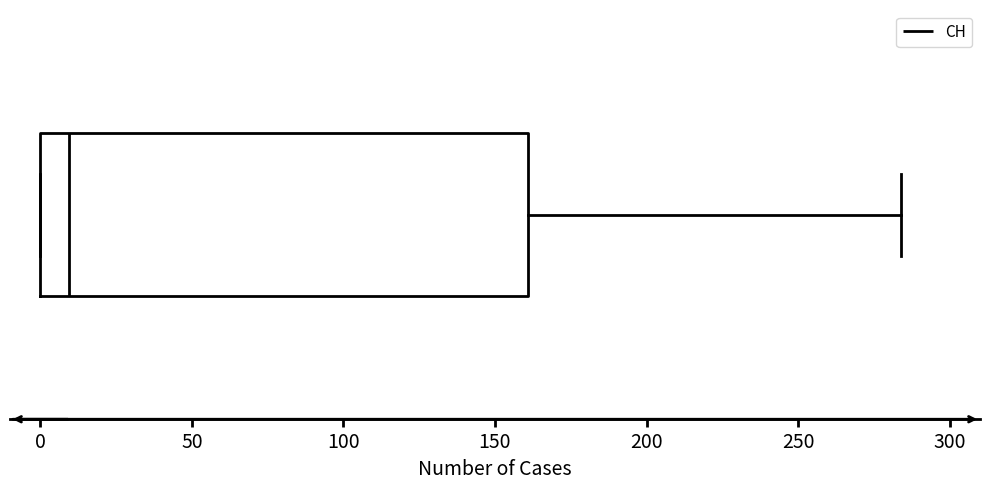

Where does the median line of the box sit on the x-axis? The values are not printed on the chart, so give them approximately, as read against the axis.

10